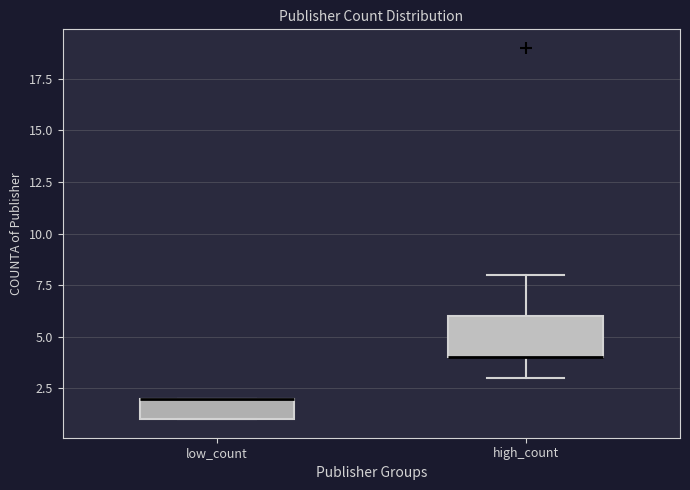

Where is the upper edge of the box for low_count on the y-axis? The values are not printed on the chart, so give them approximately, as read against the axis.

2